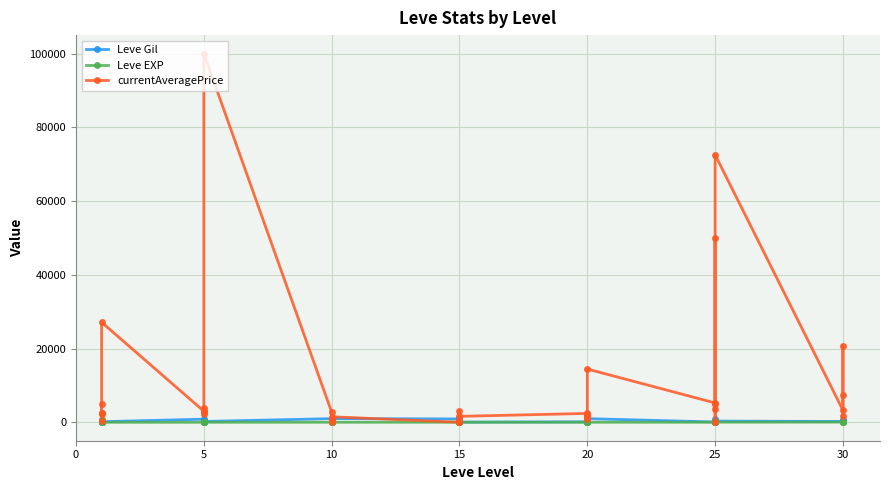

At how many categories does at least one series exceed 13338?

6